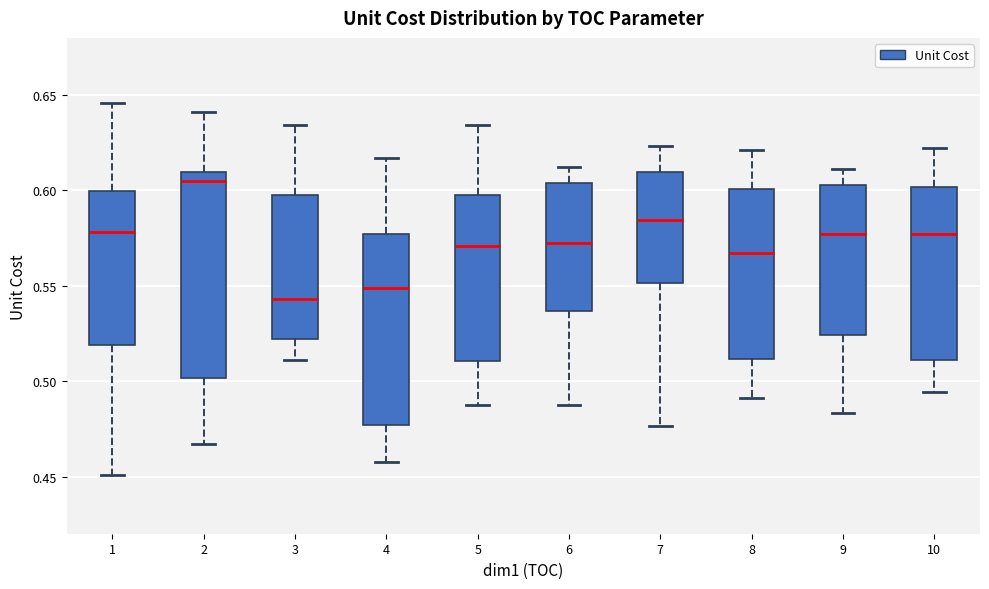

Where does the lower whisker of the box at x = 10 end on the y-axis? The values are not printed on the chart, so give them approximately, as read against the axis.

0.495